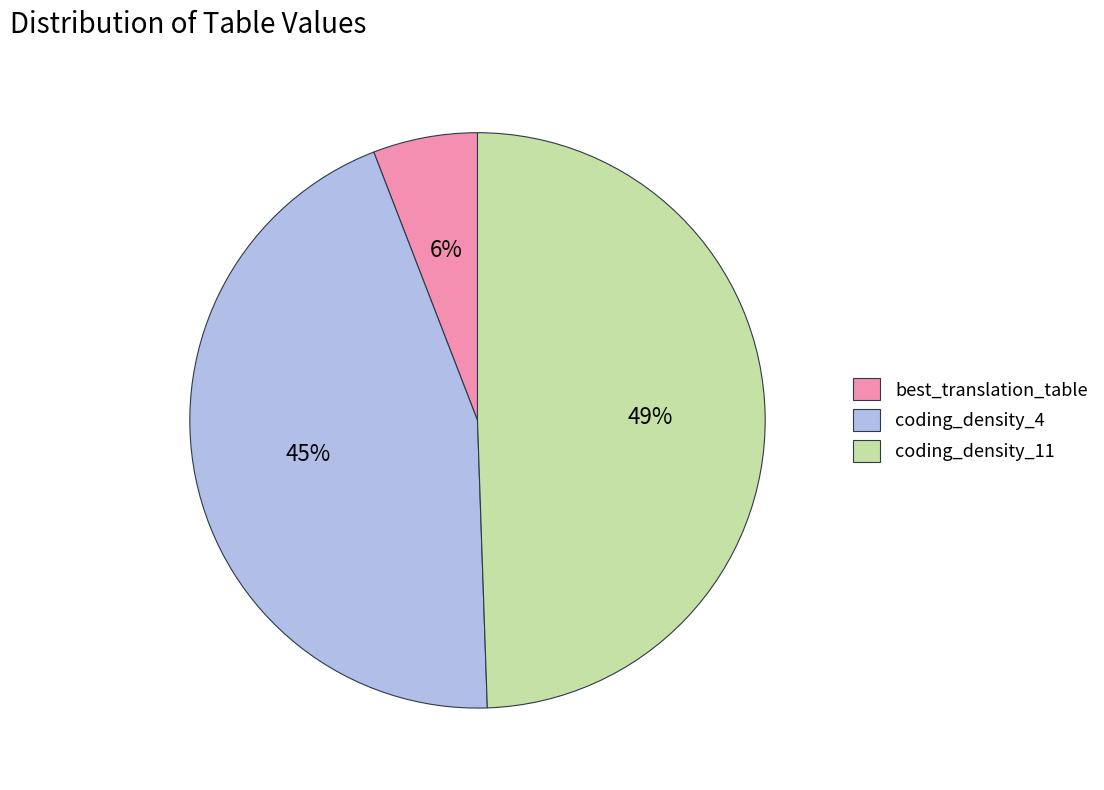

To the nearest percent, what percentage of the pie is coding_density_11?

49%